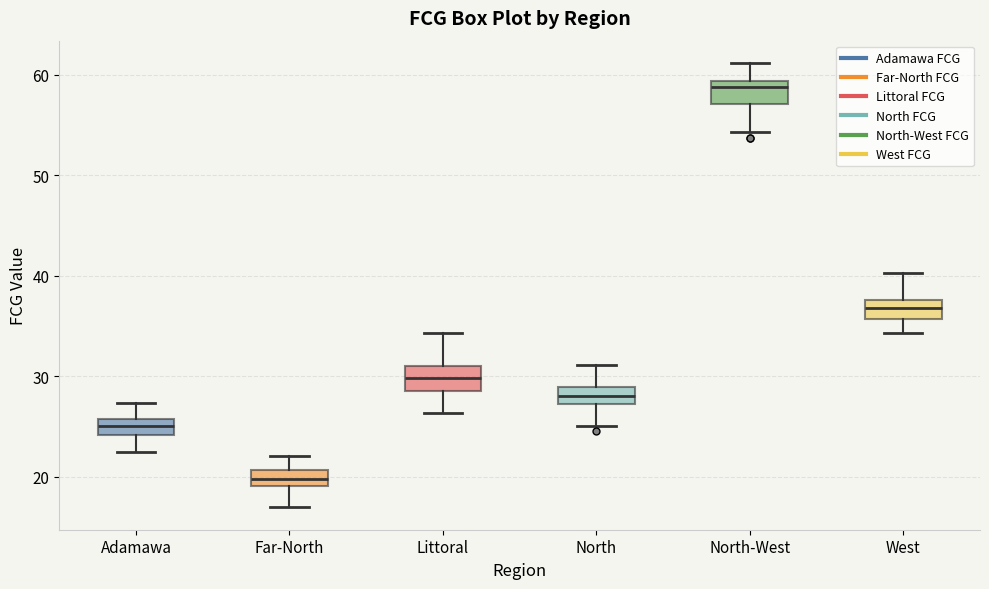

Reading left to right, transcribe this box plot: for each box, give where its median line is, the range the box spans, and where its two whiskers end, as read against the y-axis. The values are not printed on the chart, so give them approximately, as read against the axis.

Adamawa: median 25, box 24 to 26, whiskers 22 to 27
Far-North: median 20, box 19 to 21, whiskers 17 to 22
Littoral: median 30, box 29 to 31, whiskers 26 to 34
North: median 28, box 27 to 29, whiskers 25 to 31
North-West: median 59 (just below the box's upper edge), box 57 to 59, whiskers 54 to 61
West: median 37, box 36 to 38, whiskers 34 to 40